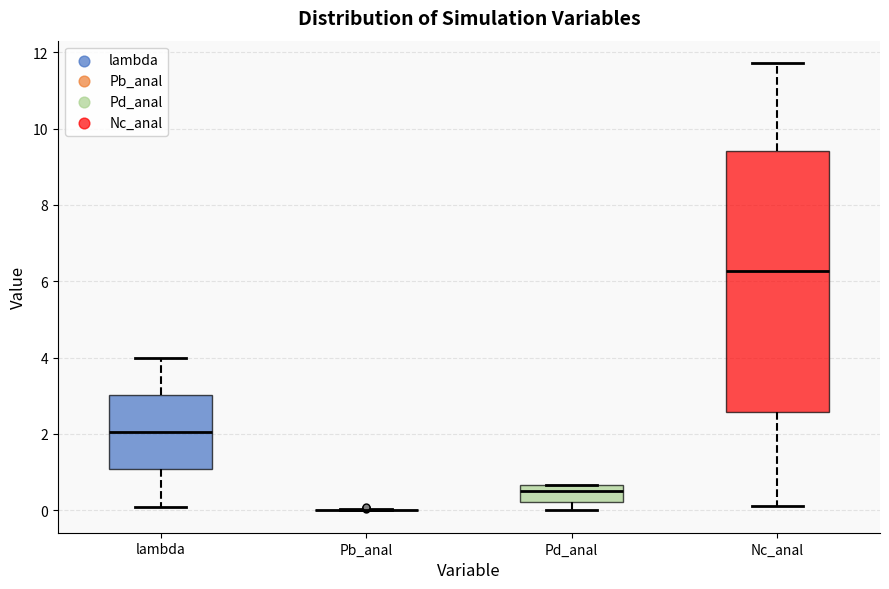

Reading left to right, transcribe this box plot: for each box, give where its median line is, the range the box spans, and where its two whiskers end, as read against the y-axis. The values are not printed on the chart, so give them approximately, as read against the axis.

lambda: median 2.0, box 1.0 to 3.0, whiskers 0.2 to 4.0
Pb_anal: box collapsed to a line at 0.0, whiskers 0.0 to 0.0
Pd_anal: median 0.6 (just below the box's upper edge), box 0.2 to 0.6, whiskers 0.0 to 0.6
Nc_anal: median 6.2, box 2.6 to 9.4, whiskers 0.2 to 11.8